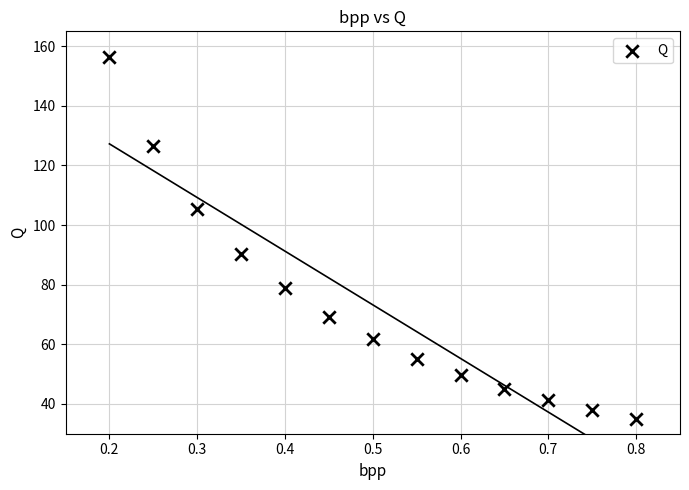

What is the range of X values (max minus min)?

0.6